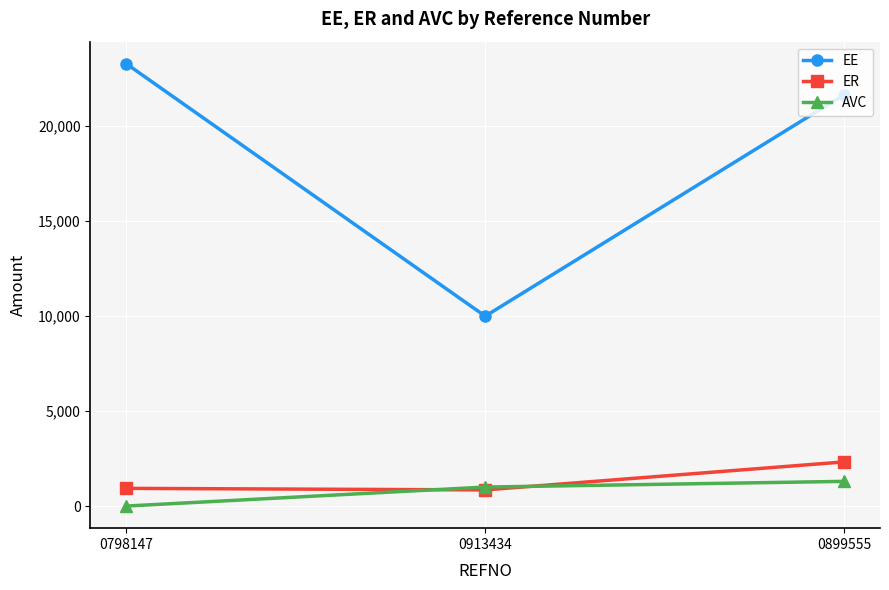

What is the difference between the AVC values at 0798147 and 0913434?

1000.0